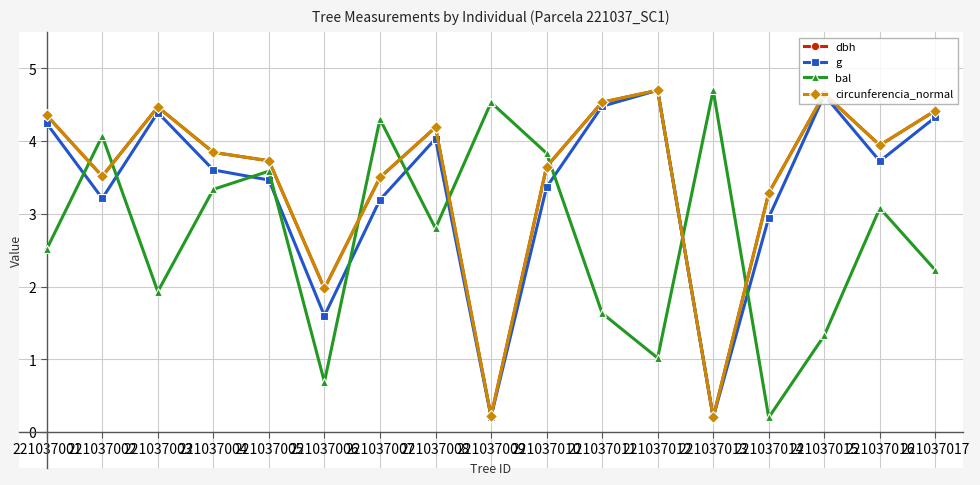

What is the value of the dbh point at the 3rd from the left?

4.5